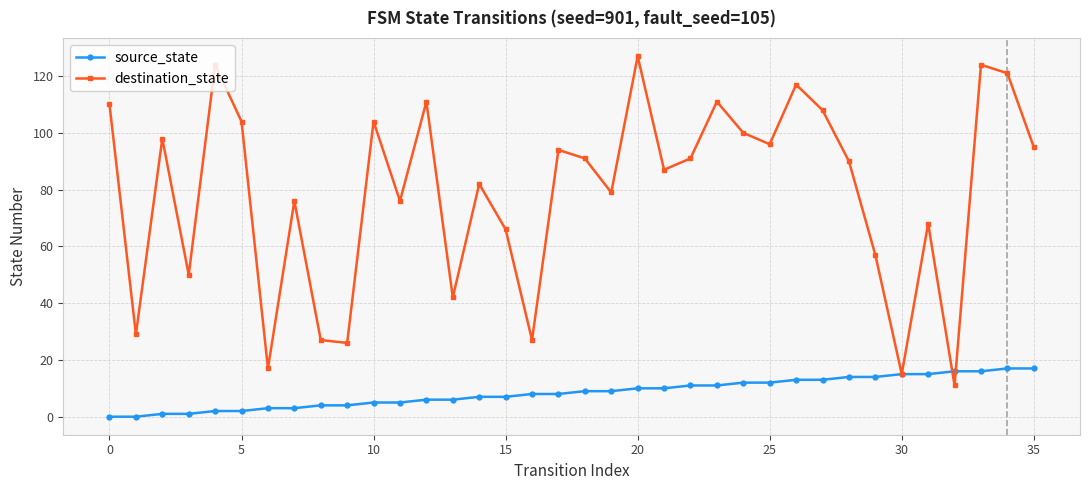

In destination_state, how many points are higher than both neighbors (excluding endpoints)?

12